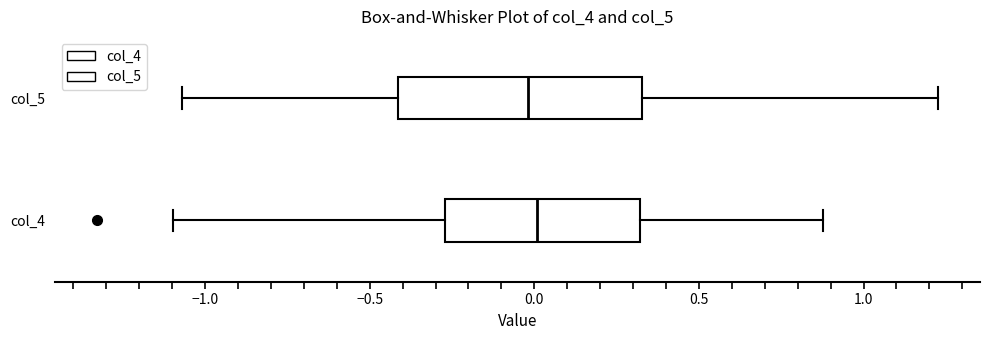

Where is the left edge of the box for col_4 on the x-axis? The values are not printed on the chart, so give them approximately, as read against the axis.

-0.25